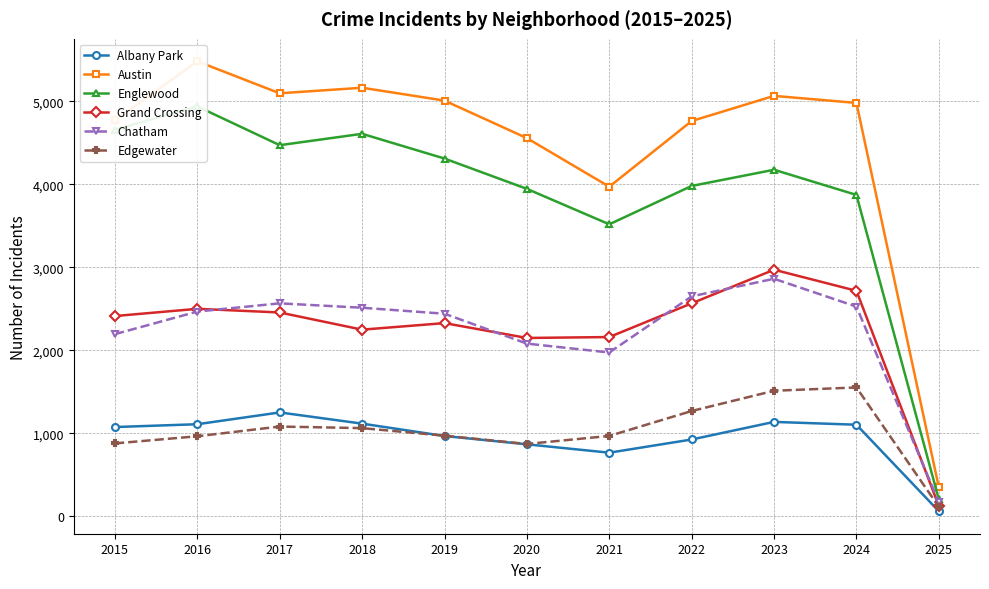

True or false: Englewood has more than 1 points higher than both neighbors.

True